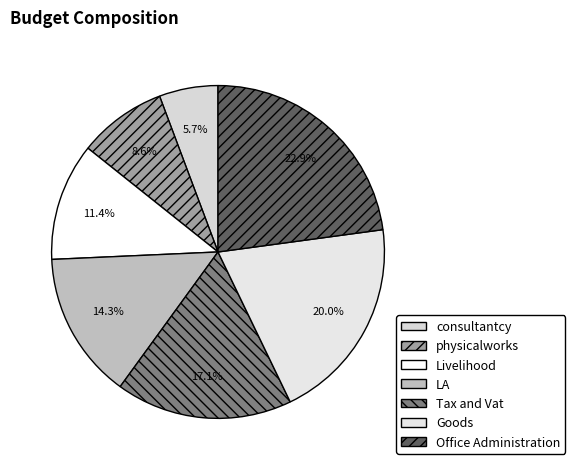

Is it true that Office Administration is 23% of the pie?

True